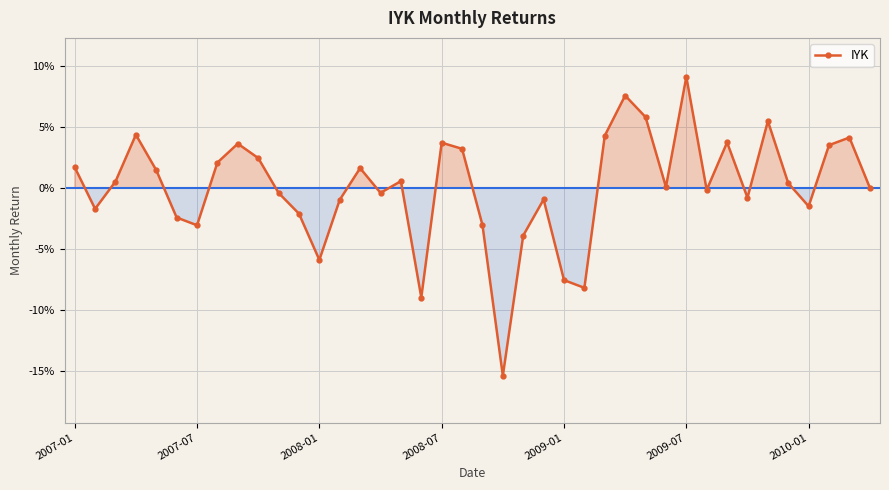

Does the chart have visible grid lines?

Yes